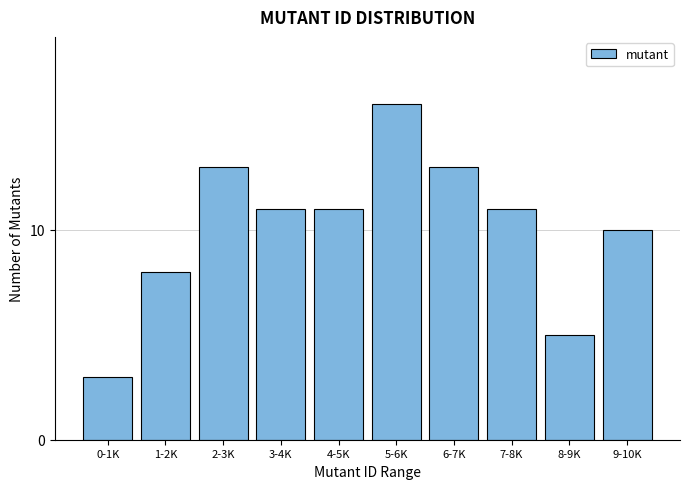

Reading left to right, transcribe all the data shown in this chart.

3	8	13	11	11	16	13	11	5	10